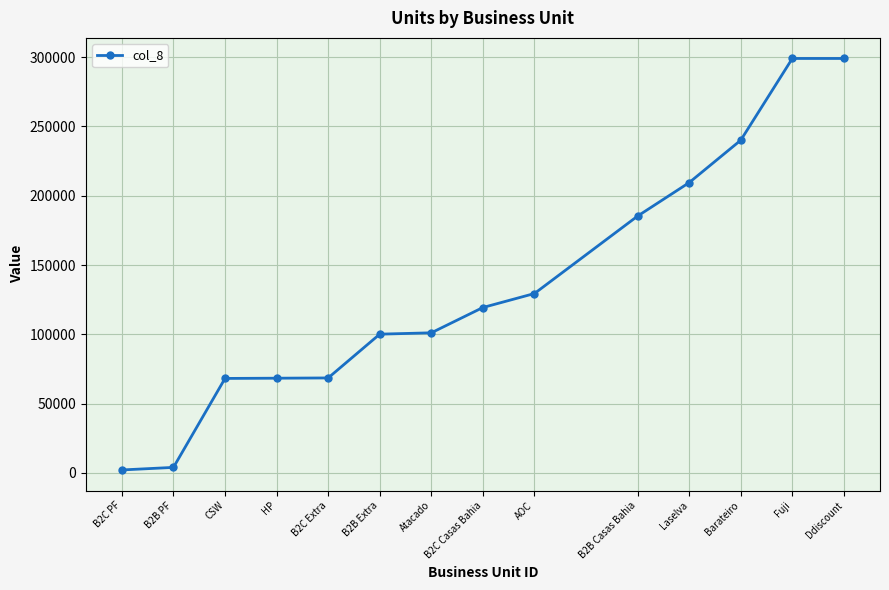

What is the minimum value shown in the chart?

2142